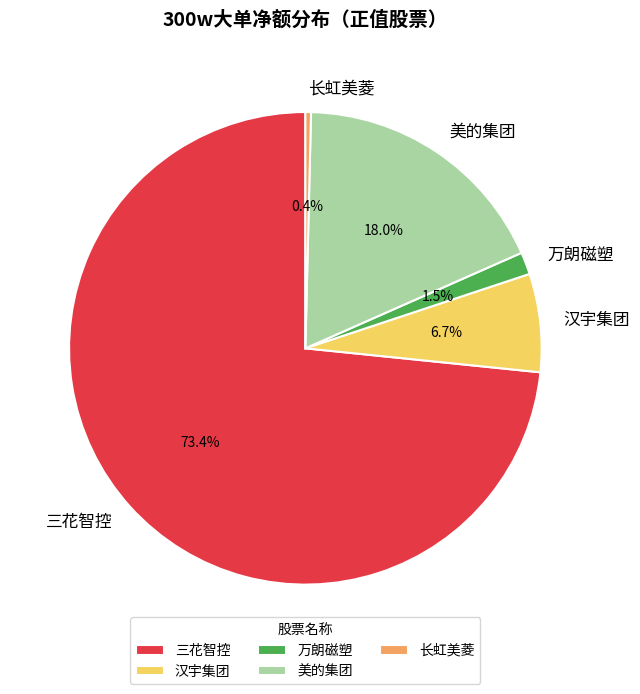

The 三花智控 slice represents 61% of the pie. True or false?

False